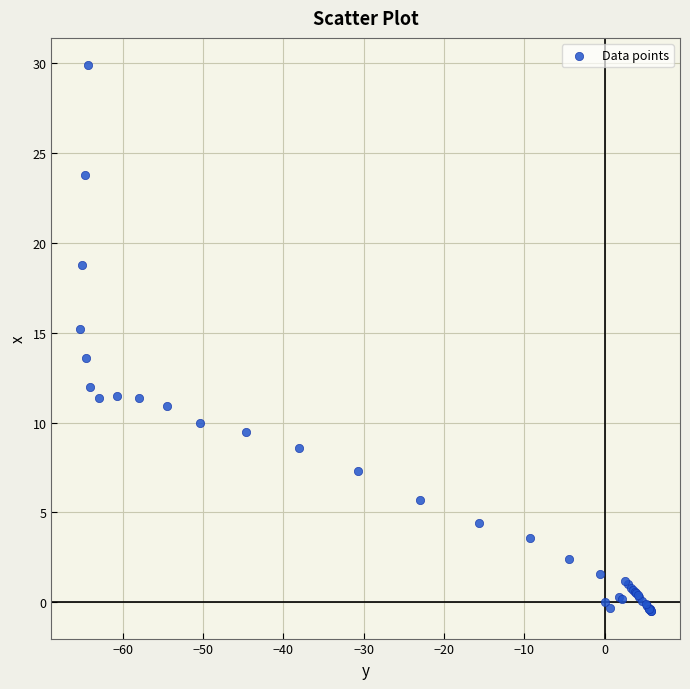

What Y value in the scatter plot is closest to 14?

13.6